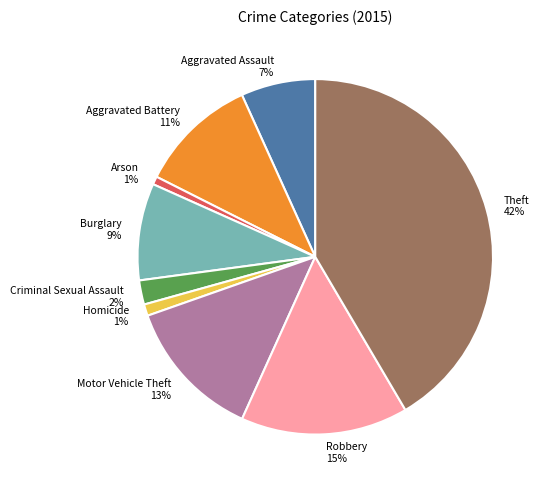

Count the number of slices in the pie.

9